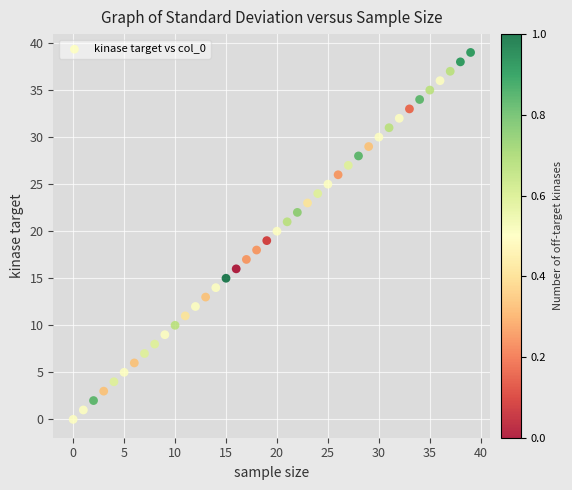

What is the range of Y values (max minus min)?

39